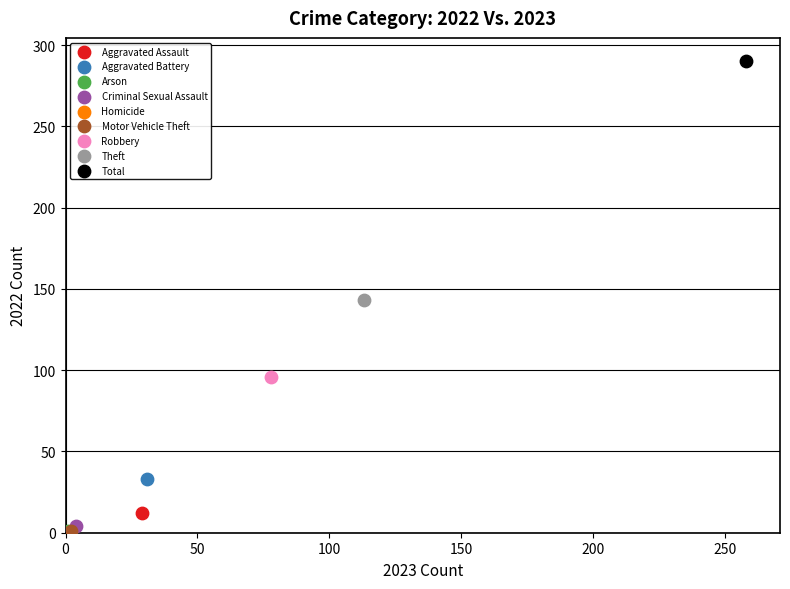

Which series contains the highest Y value?

Total